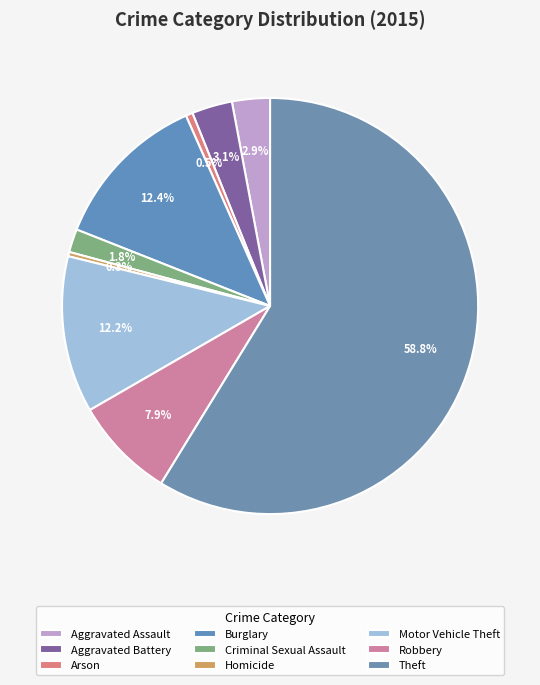

Count the number of slices in the pie.

9